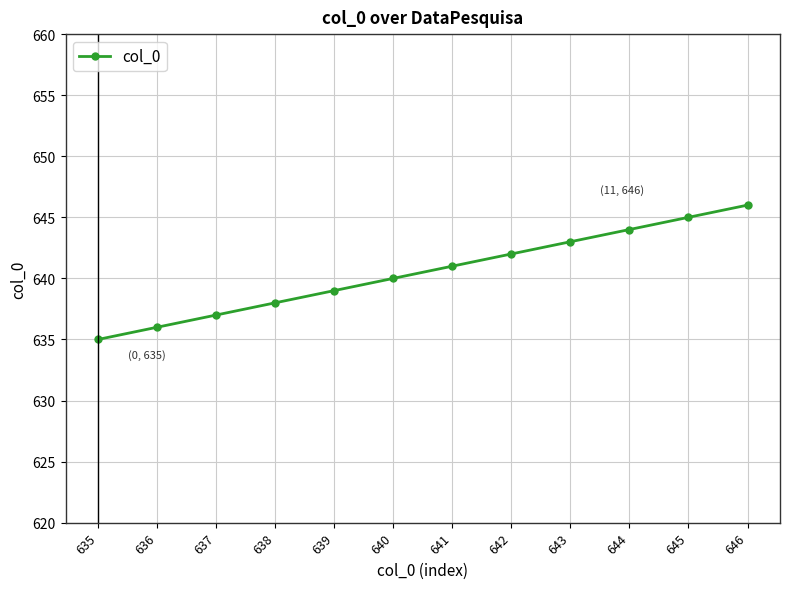

What is the minimum value shown in the chart?

635